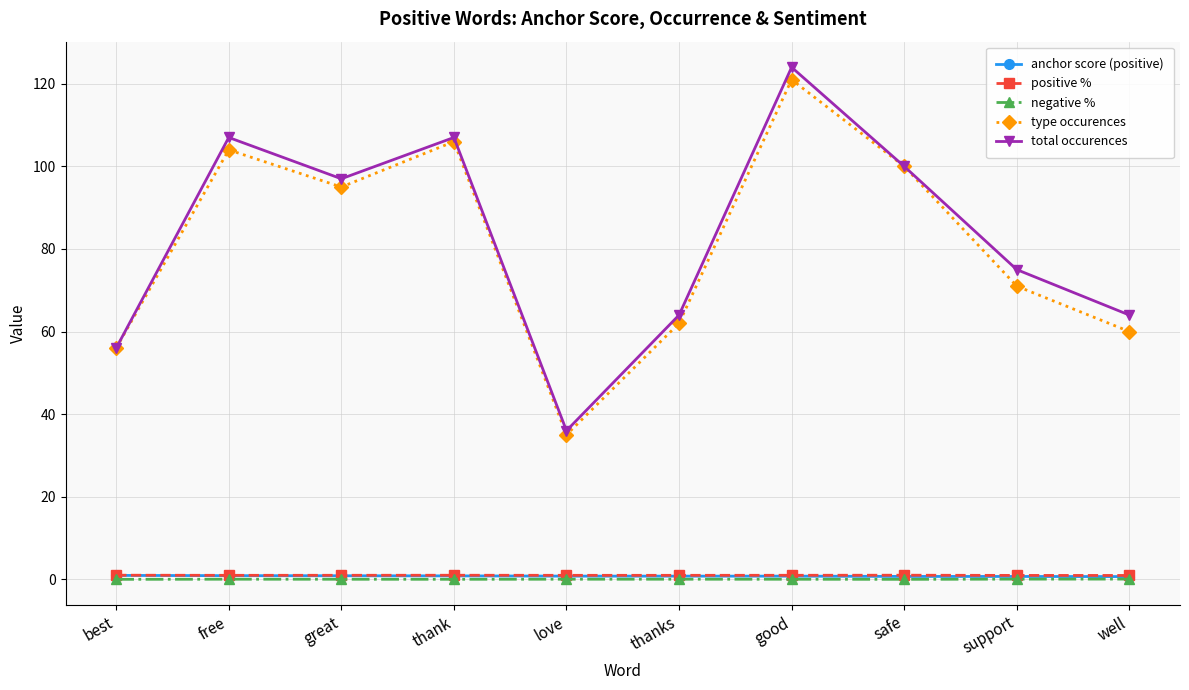

Which series has the widest spread of values?

total occurences